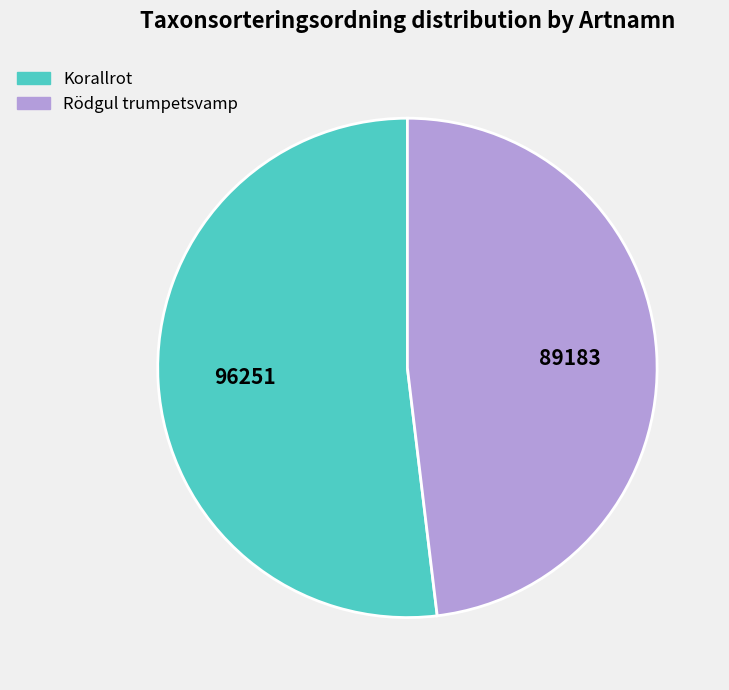

Count the number of slices in the pie.

2